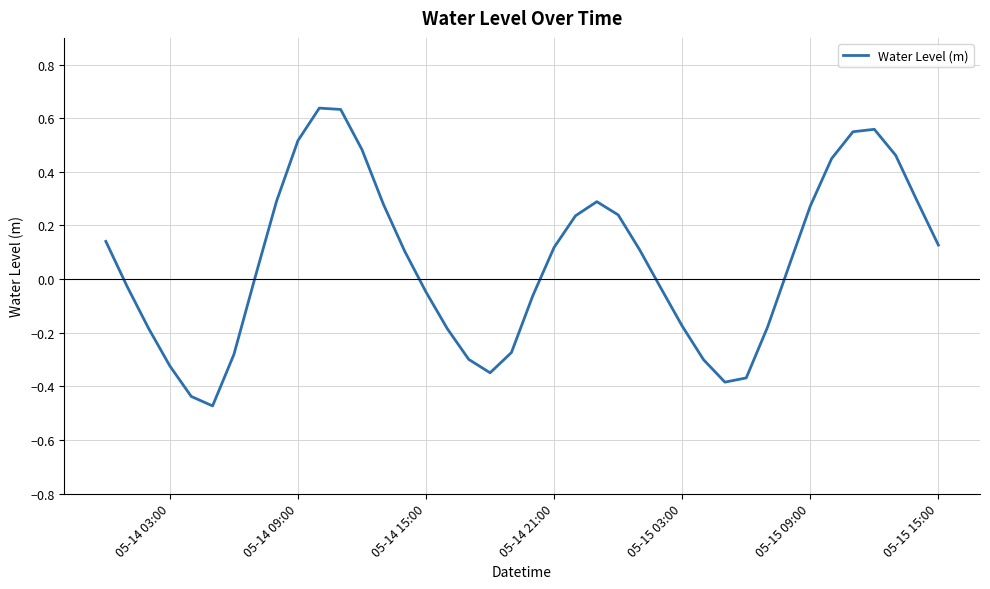

What is the difference between the maximum and minimum values?

1.1